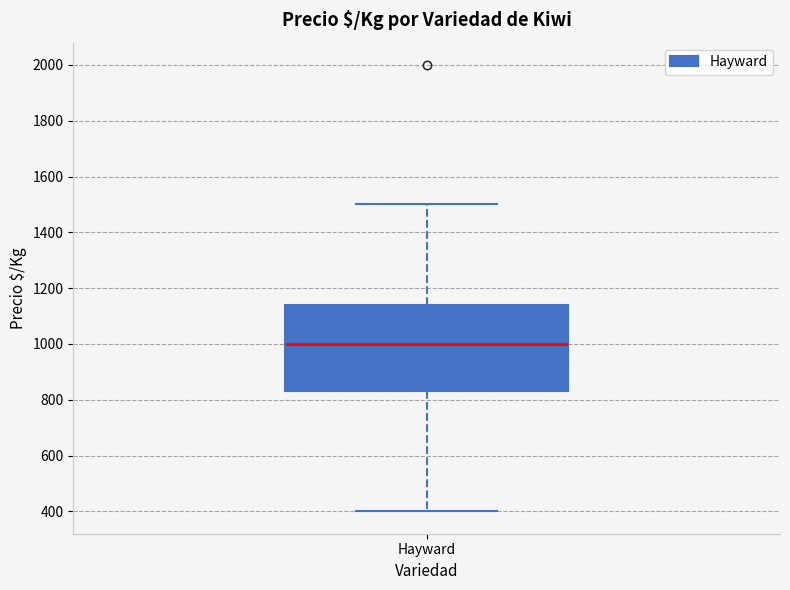

Read this box plot against the y-axis: the position of the median line, the range covered by the box, and the ends of both whiskers. The values are not printed on the chart, so give them approximately, as read against the axis.

median 1000, box 840 to 1140, whiskers 400 to 1500